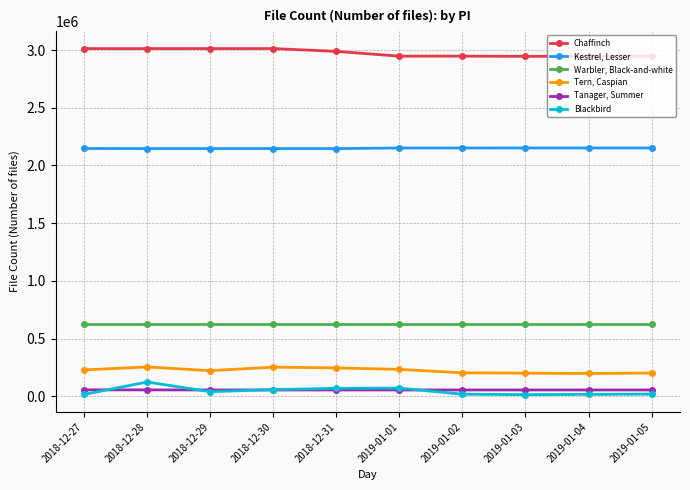

The value of Kestrel, Lesser at 2018-12-29 is 1162327. True or false?

False